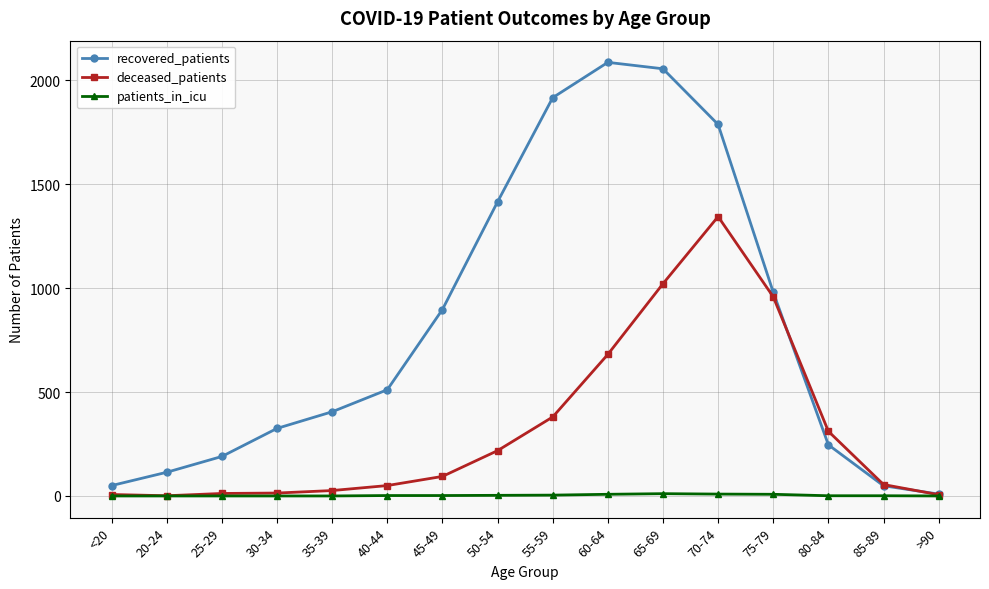

Rank the series by their average value, from lowest to highest.

patients_in_icu, deceased_patients, recovered_patients